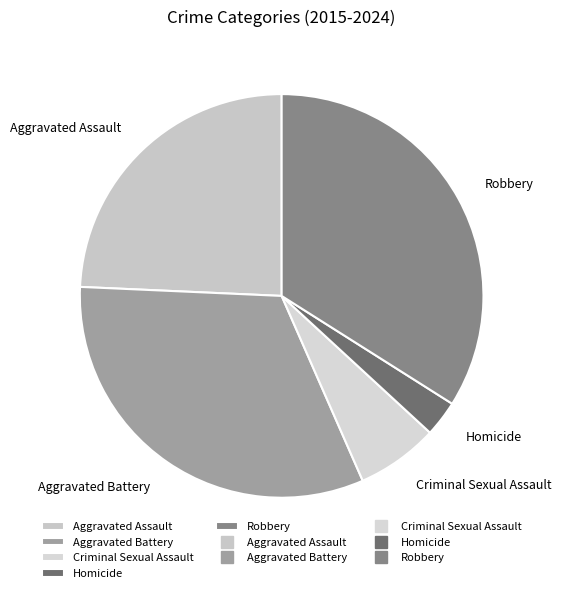

Is the sum of Homicide and Criminal Sexual Assault greater than half?

No